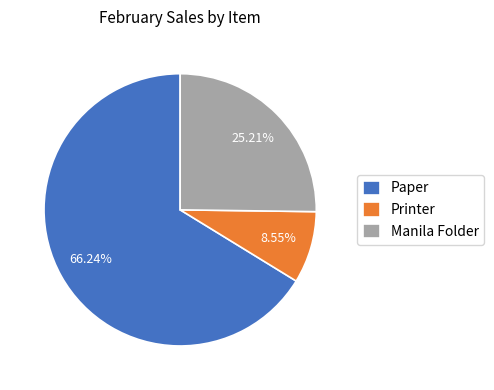

What percentage is the Manila Folder slice, to the nearest percent?

25%